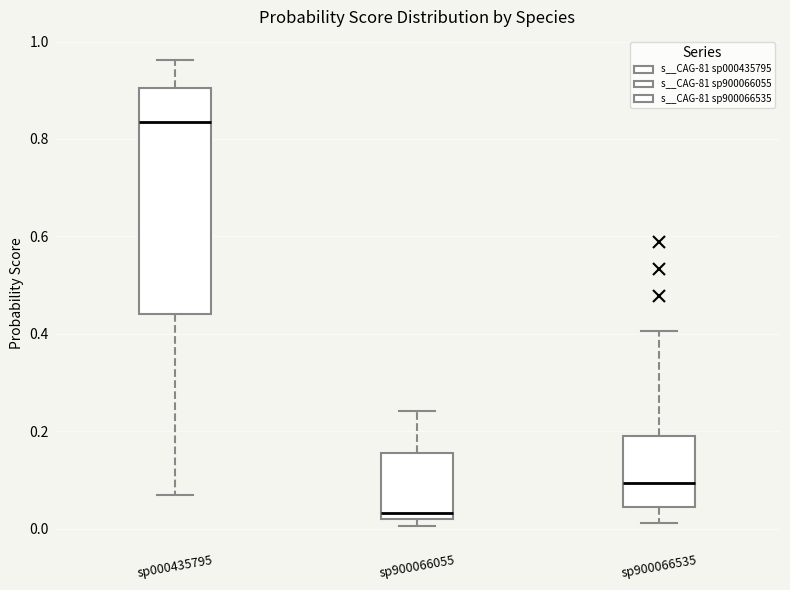

Where does the upper whisker of the box for sp900066535 end on the y-axis? The values are not printed on the chart, so give them approximately, as read against the axis.

0.40